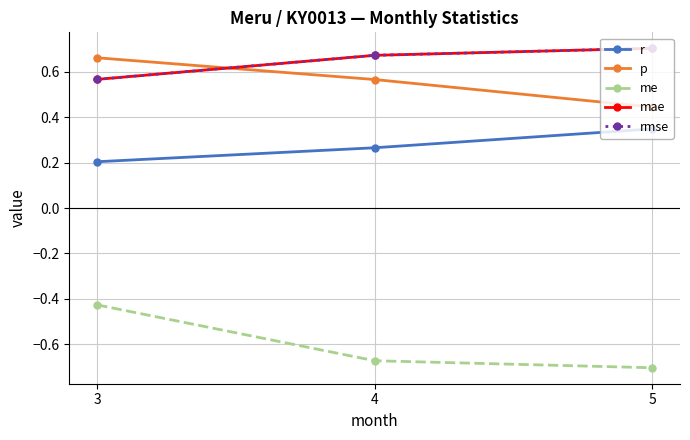

Reading left to right, transcribe all the data shown in this chart.

r: 3=0.2	4=0.3	5=0.3
p: 3=0.7	4=0.6	5=0.4
me: 3=-0.4	4=-0.7	5=-0.7
mae: 3=0.6	4=0.7	5=0.7
rmse: 3=0.6	4=0.7	5=0.7